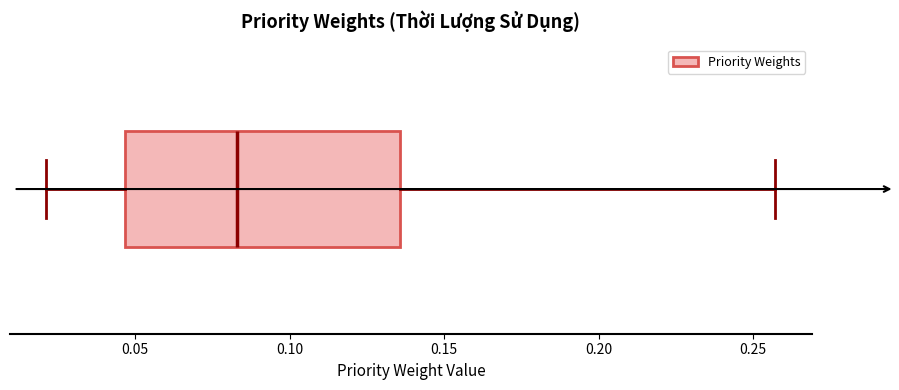

Transcribe this box plot: give where the median line is, the range the box spans, and where the two whiskers end, as read against the x-axis. The values are not printed on the chart, so give them approximately, as read against the axis.

median 0.085, box 0.045 to 0.135, whiskers 0.020 to 0.255